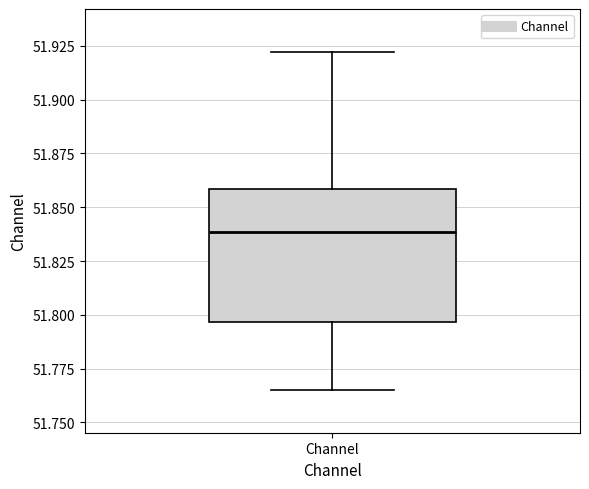

Transcribe this box plot: give where the median line is, the range the box spans, and where the two whiskers end, as read against the y-axis. The values are not printed on the chart, so give them approximately, as read against the axis.

median 51.840, box 51.795 to 51.860, whiskers 51.765 to 51.920